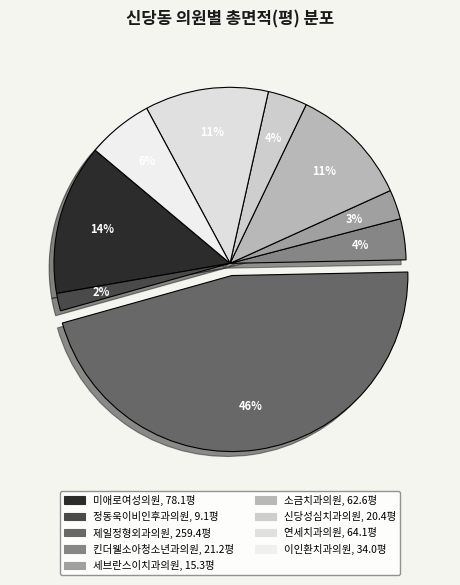

The 연세치과의원 slice represents 5% of the pie. True or false?

False